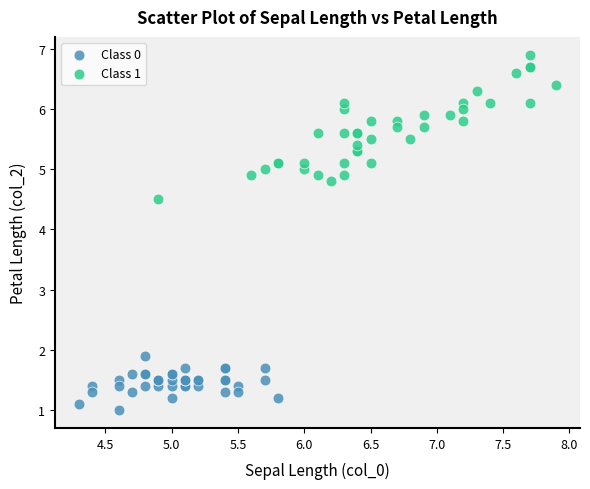

Which series contains the lowest Y value?

Class 0